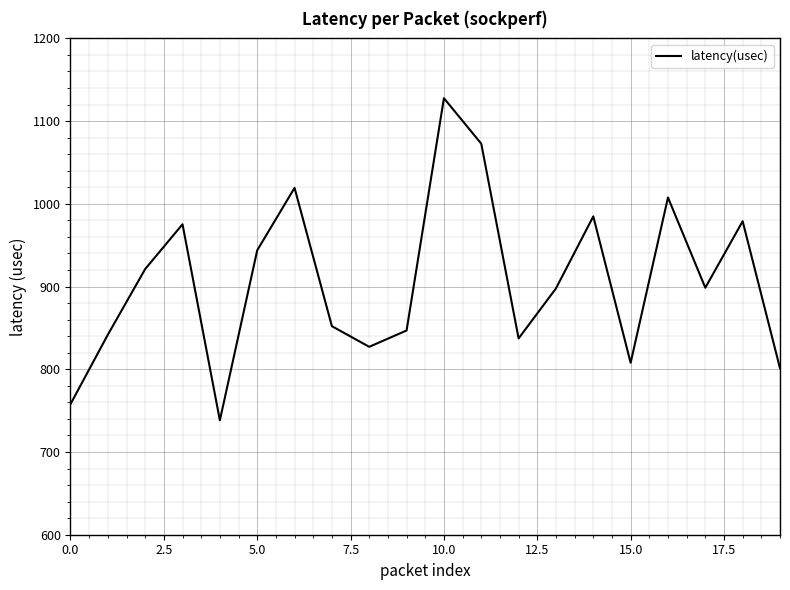

What is the smallest value displayed?

738.3